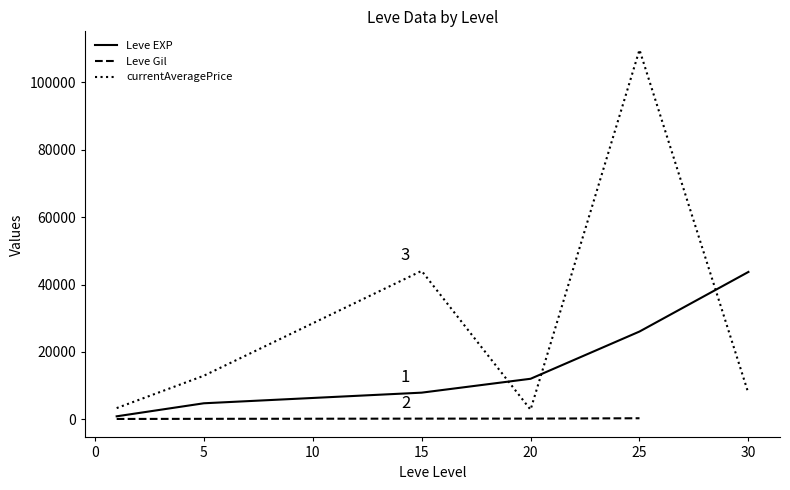

What is the highest value of the currentAveragePrice series?

109641.4